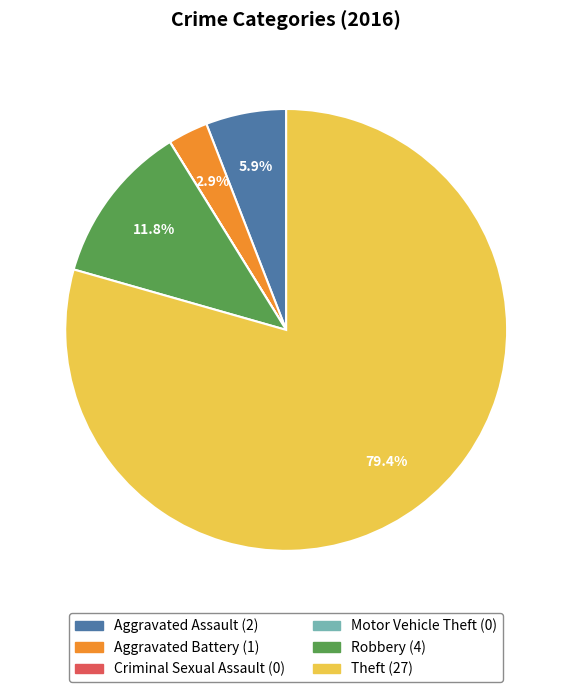

Does any single category account for the majority?

Yes